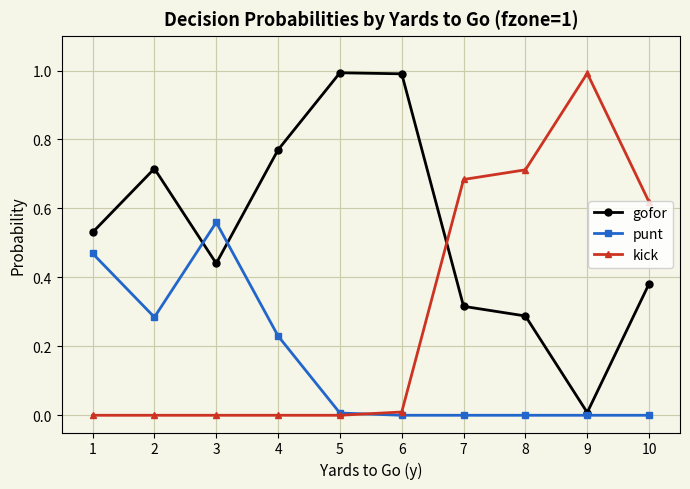

How many series are shown in this chart?

3